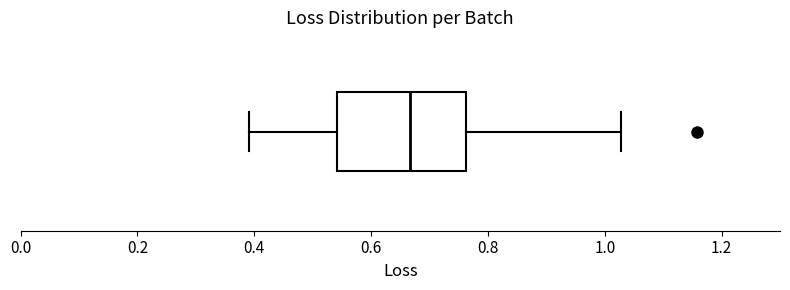

Transcribe this box plot: give where the median line is, the range the box spans, and where the two whiskers end, as read against the x-axis. The values are not printed on the chart, so give them approximately, as read against the axis.

median 0.66, box 0.54 to 0.76, whiskers 0.40 to 1.02